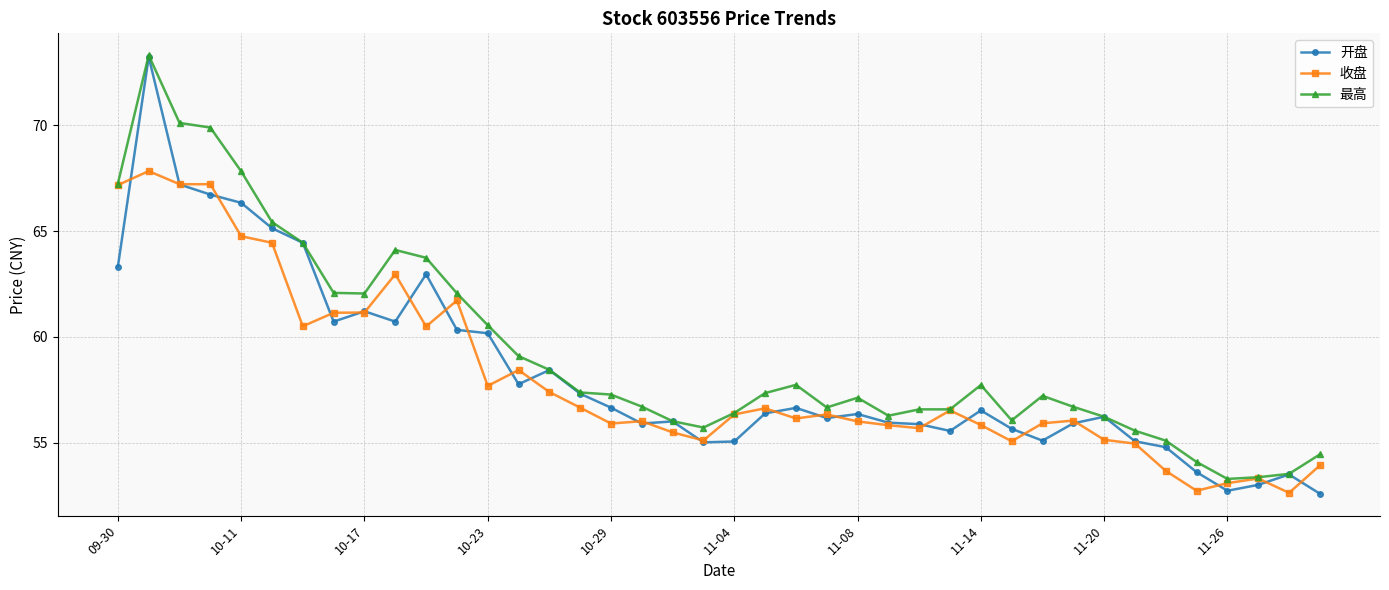

What is the value of the 最高 point at the 40th from the left?

54.4